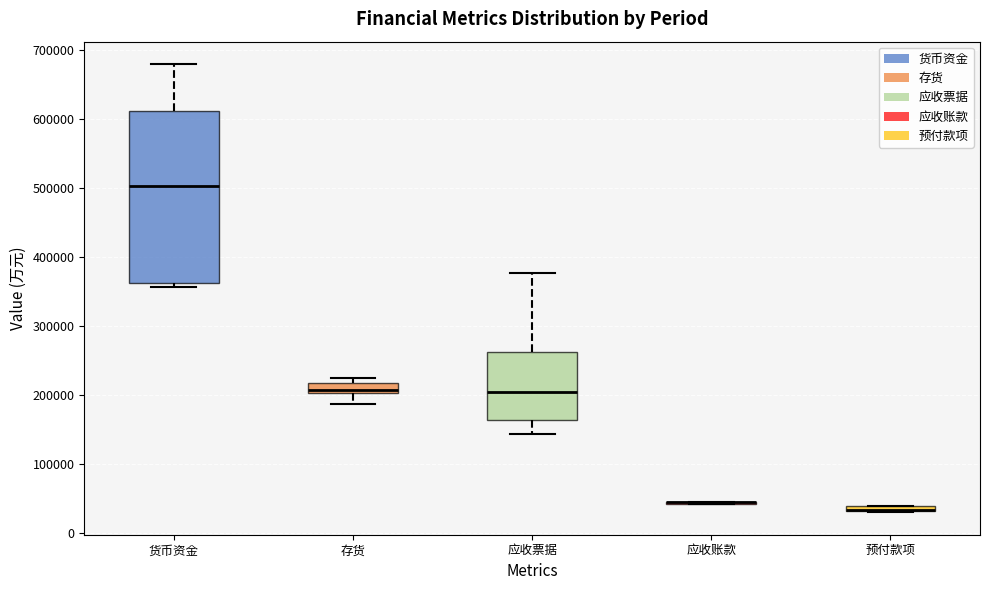

Comparing the boxes themselves (not the whiskers), which one is the tallest?

货币资金